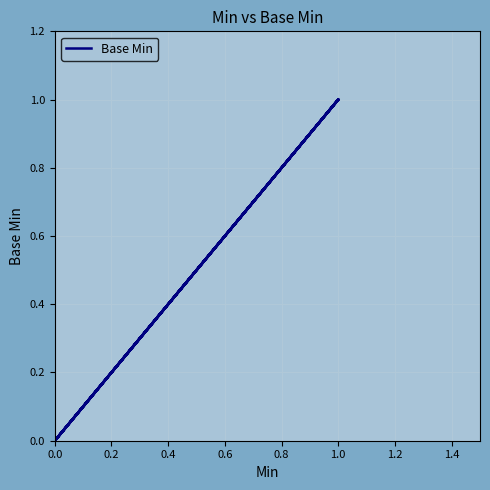

How many categories are shown in the chart?

20